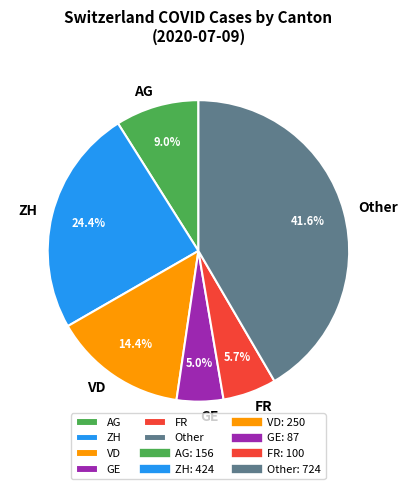

To the nearest percent, what percentage of the pie is VD?

14%